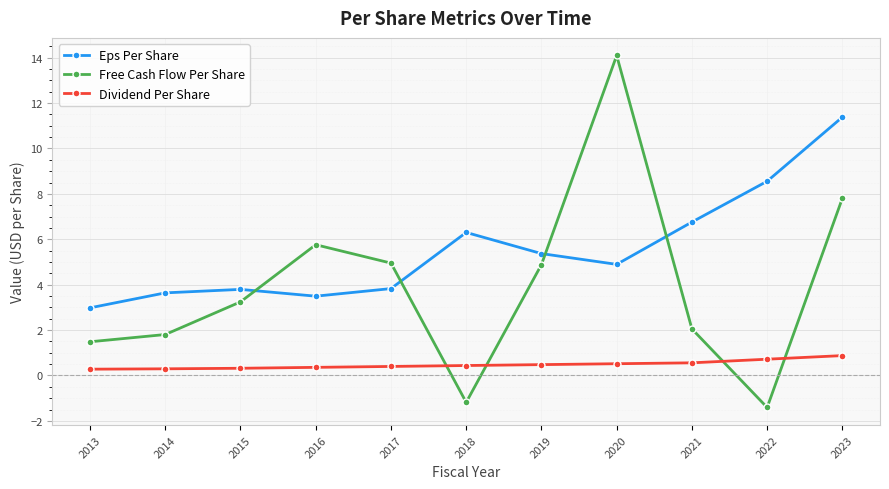

What is the difference between the second highest and minimum values in the Free Cash Flow Per Share series?

9.2